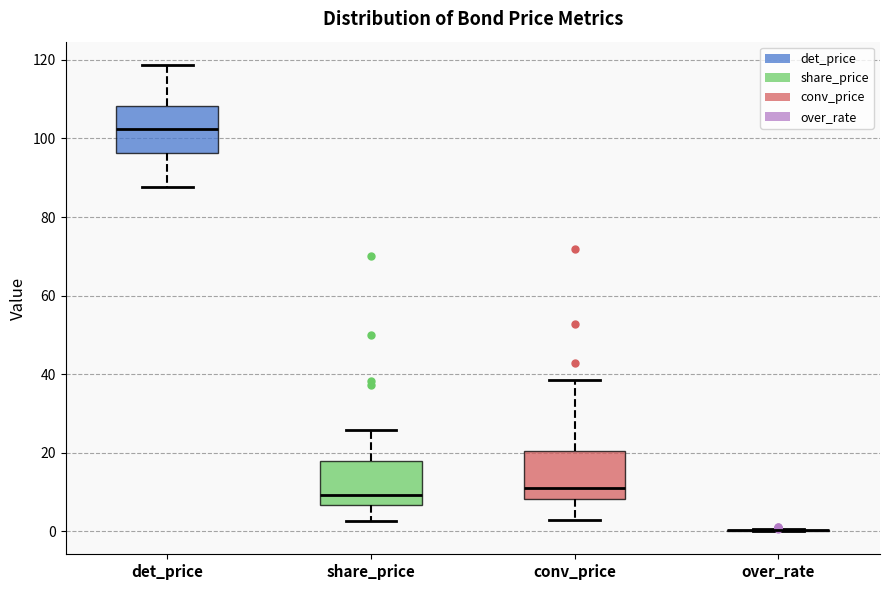

Where does the median line of the box for det_price sit on the y-axis? The values are not printed on the chart, so give them approximately, as read against the axis.

102